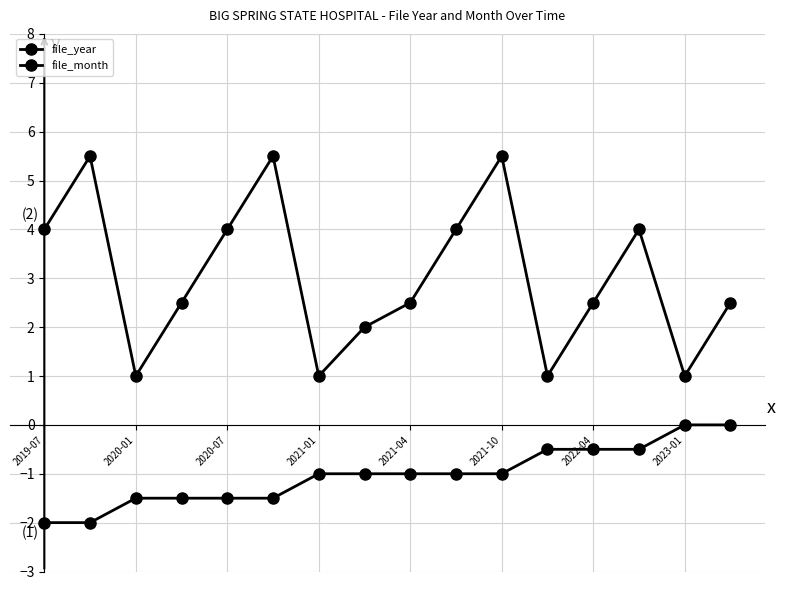

How many lines are shown in the chart?

2